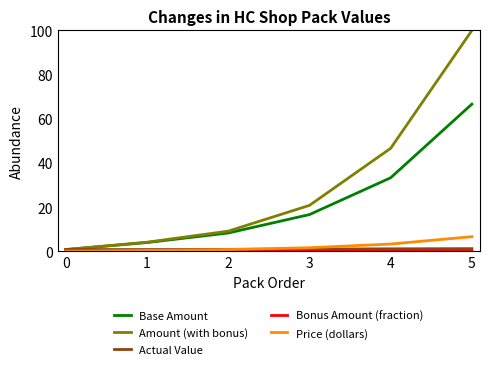

Which series has the widest spread of values?

Amount (with bonus)